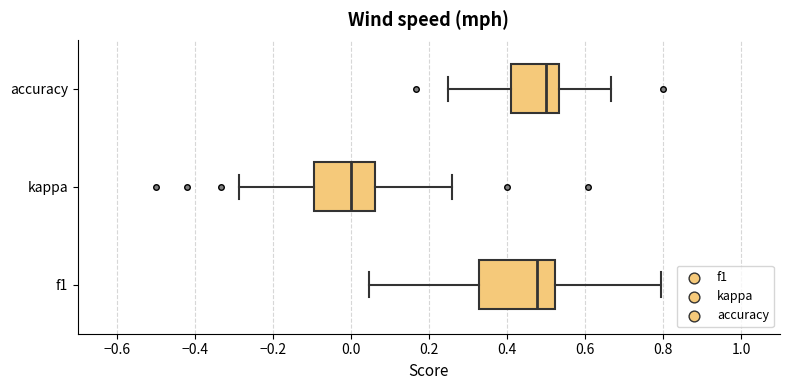

Which box's median line is the furthest to the left?

kappa